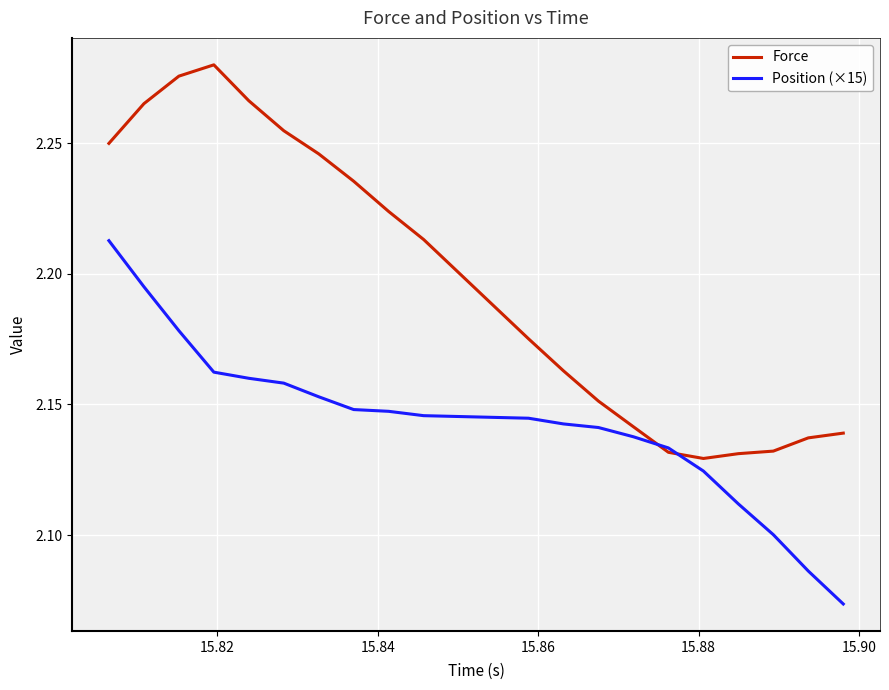

List the series in order of their overall mean, lowest first.

Position (×15), Force